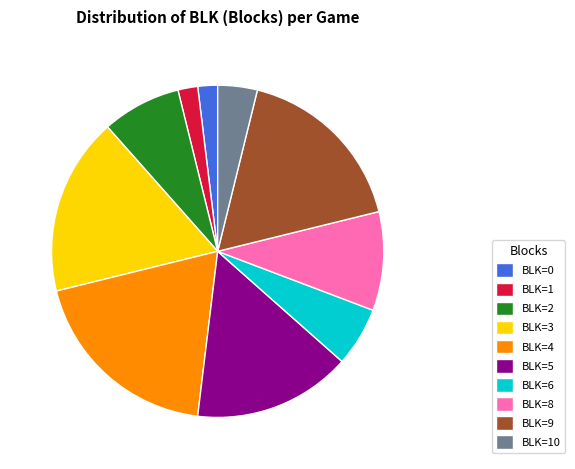

Which category has the biggest portion of the pie?

BLK=4